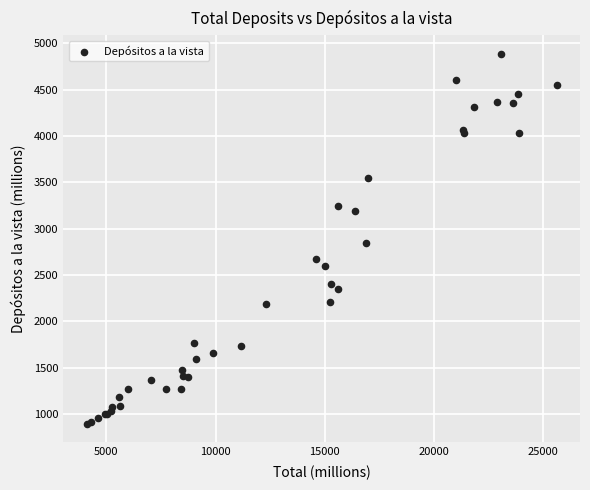

What Y value in the scatter plot is closest to 2892?

2844.5